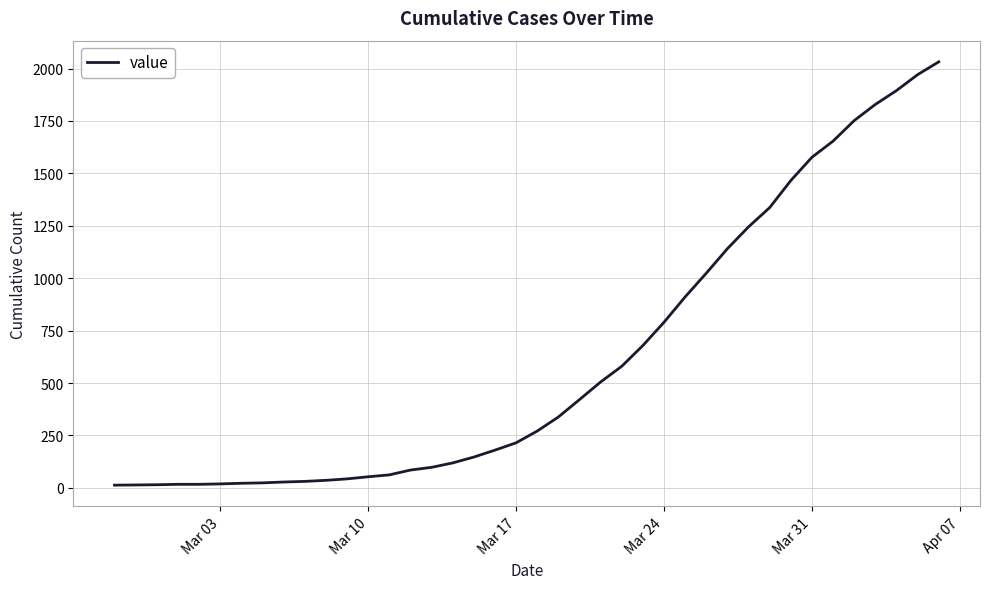

What is the maximum value shown in the chart?

2032